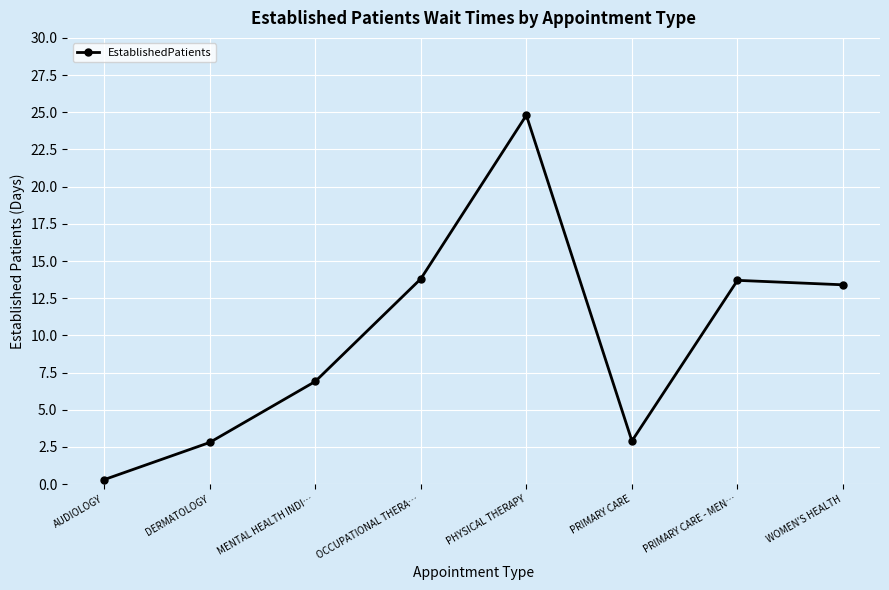

True or false: the data shows 20.1 at OCCUPATIONAL THERA….

False